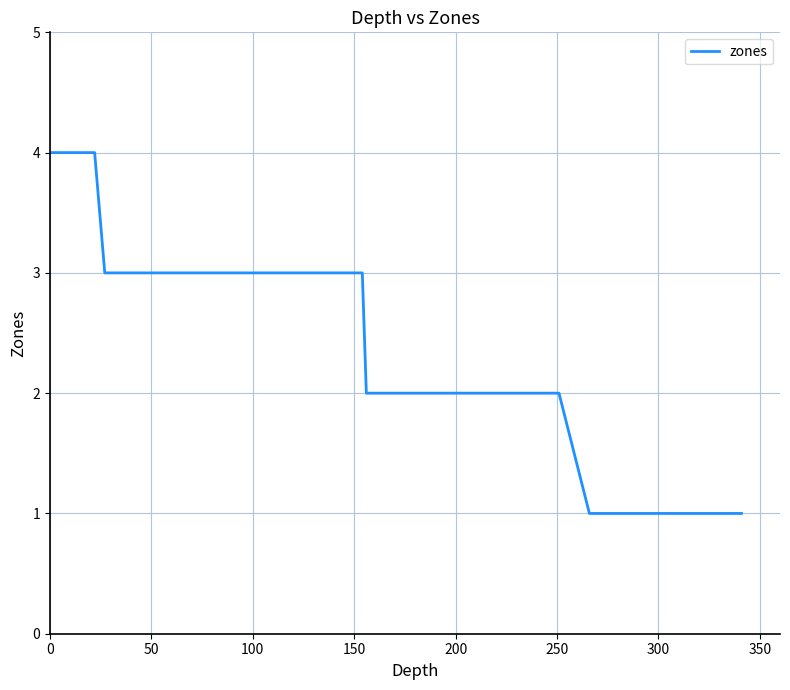

What is the greatest value displayed?

4